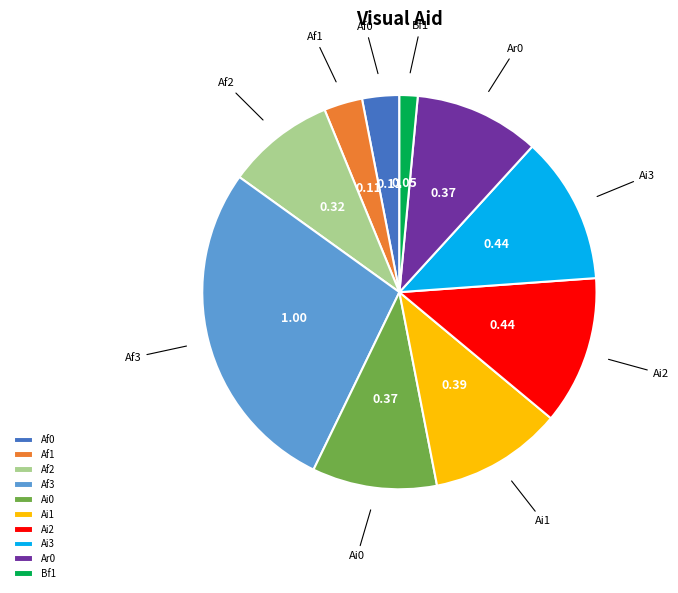

How many segments does this pie chart have?

10